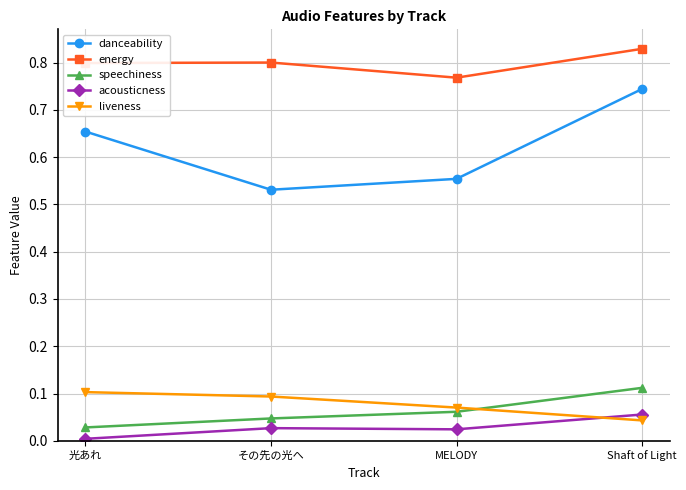

Where do liveness and speechiness first cross each other?

MELODY and Shaft of Light